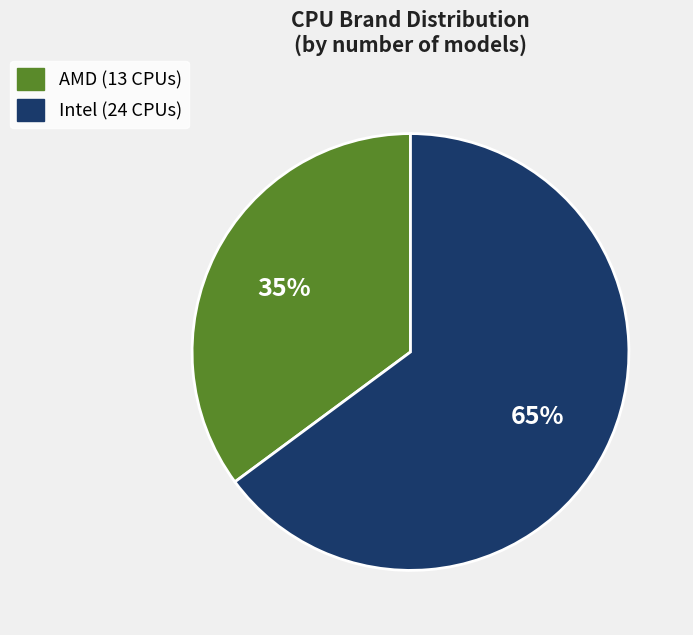

To the nearest percent, what is the average slice percentage?

50%